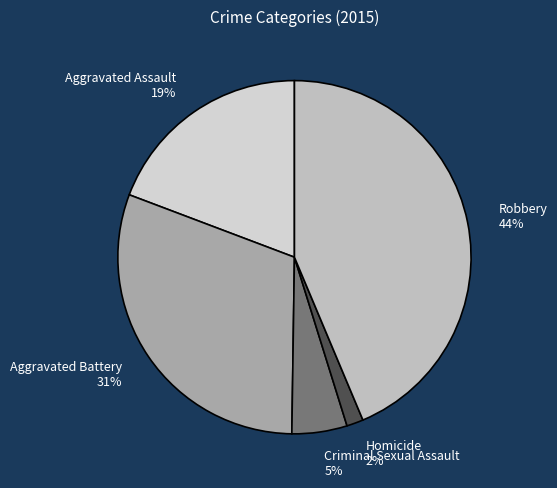

To the nearest percent, what percentage of the pie is Robbery?

44%